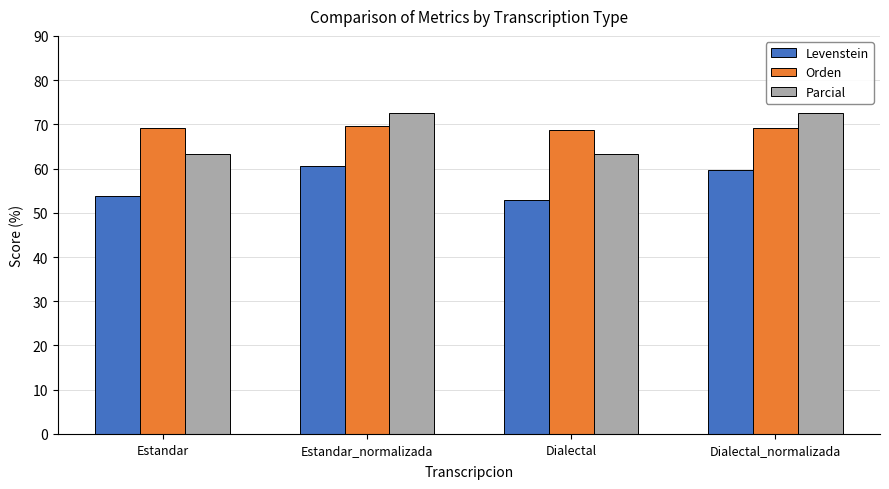

Reading left to right, transcribe all the data shown in this chart.

Levenstein: 53.8	60.5	53.0	59.6
Orden: 69.1	69.6	68.6	69.1
Parcial: 63.4	72.5	63.4	72.5